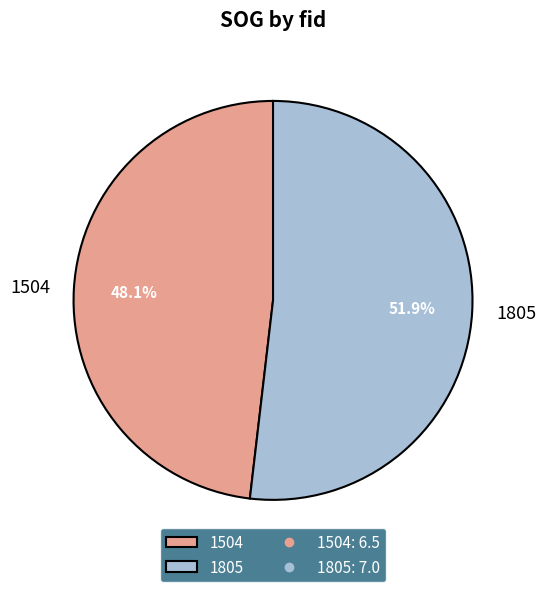

What percentage is NOT represented by 1805?

48.1%